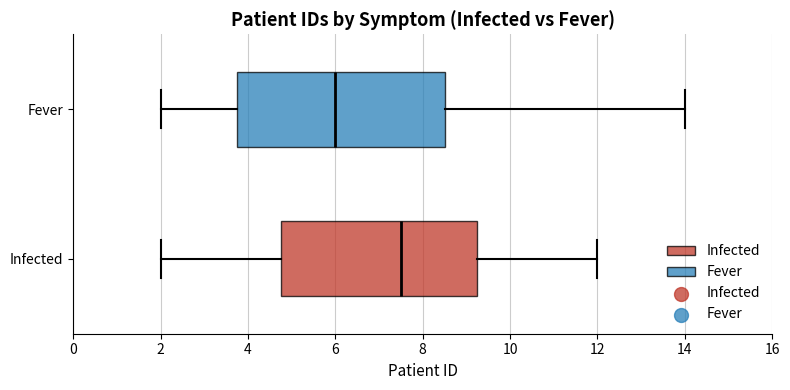

Which box's median line is the furthest to the right?

Infected